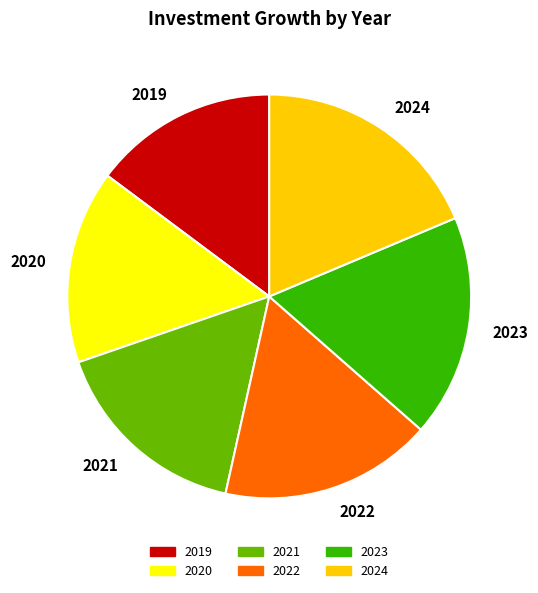

What is the smallest slice in the pie chart?

2019